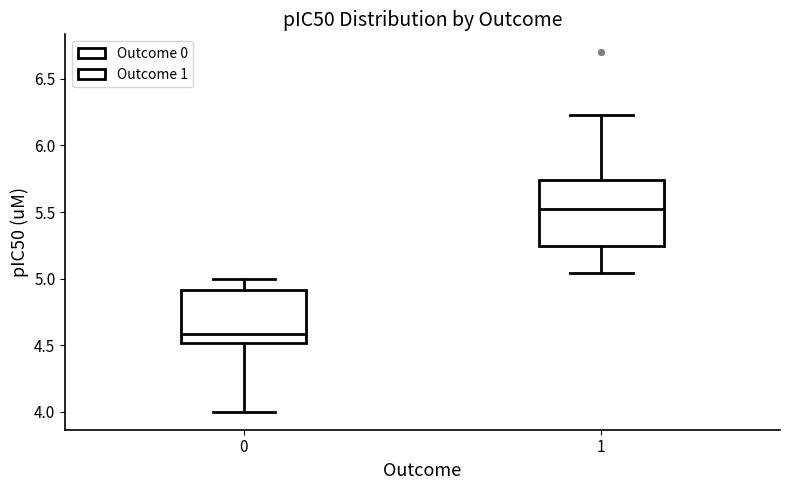

Which box has the highest median line?

1